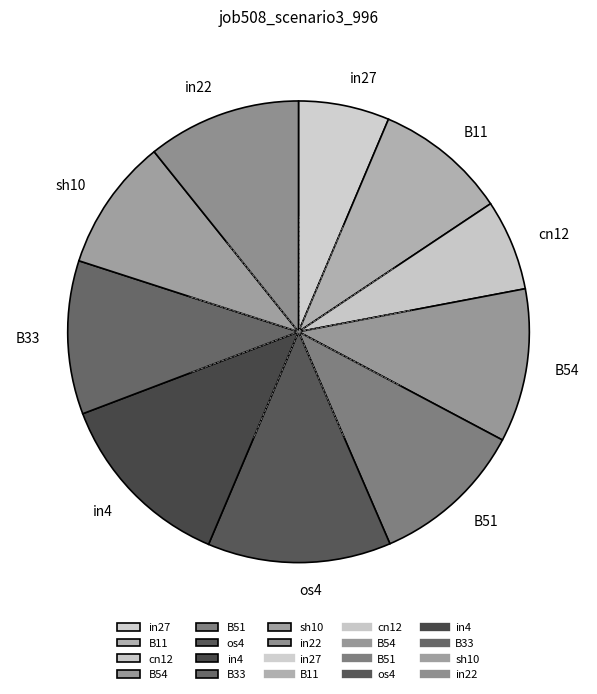

The in22 slice represents 11% of the pie. True or false?

True